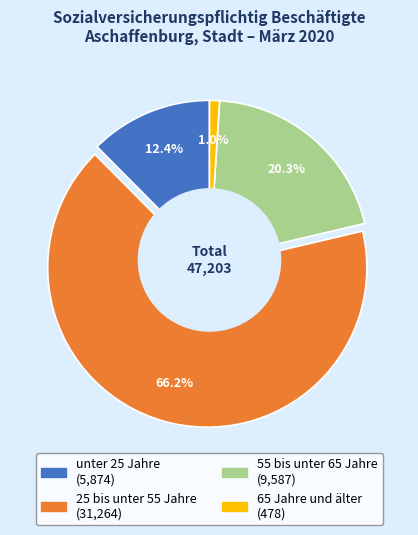

To the nearest percent, what is the difference between the 55 bis unter 65 Jahre and 25 bis unter 55 Jahre slice percentages?

46%